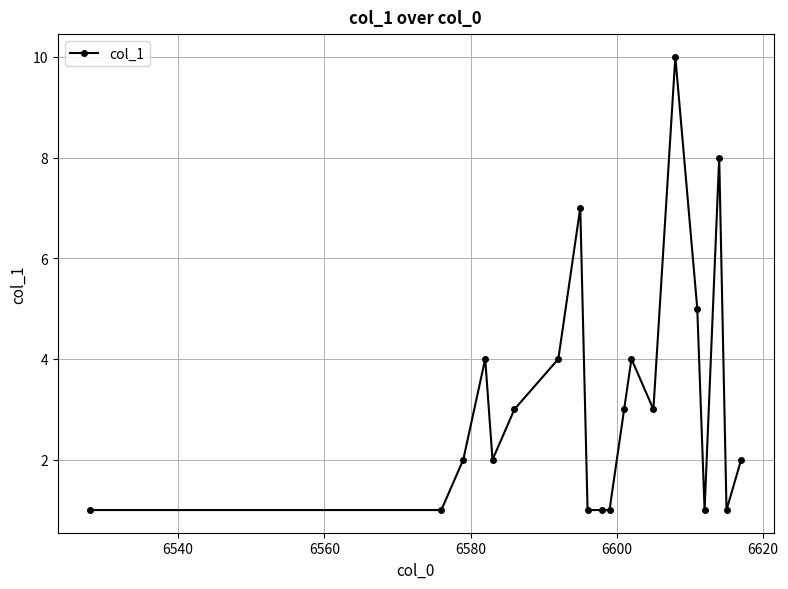

True or false: the data has more than 0 interior local peaks.

True